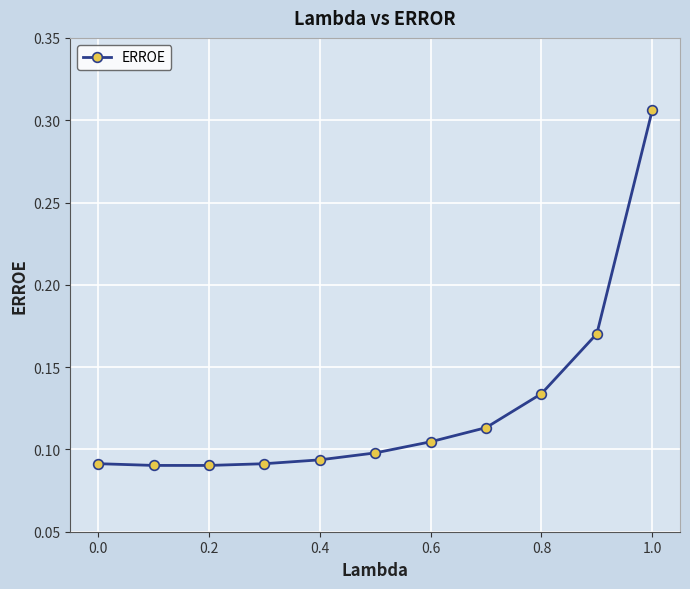

Count the values in the range 0 to 1.

11